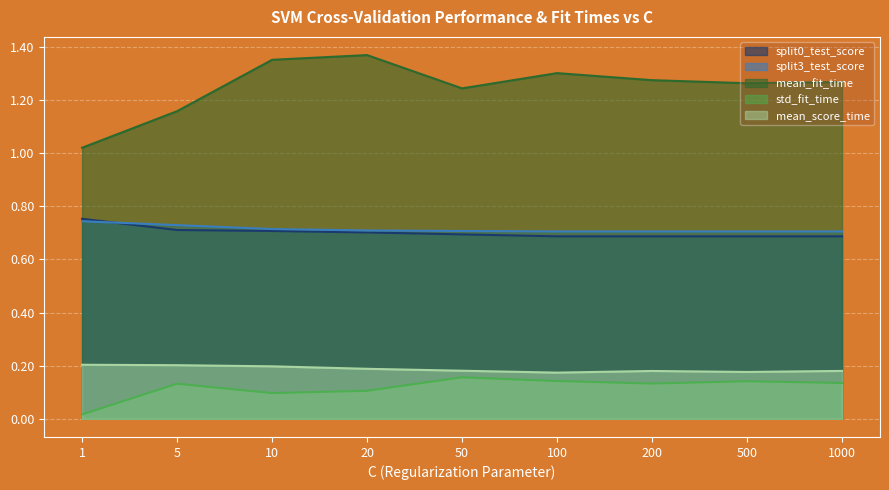

At which category does the chart reach its peak across all series?

20